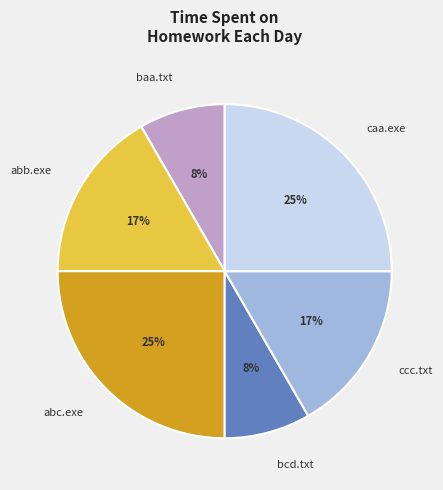

The ccc.txt slice represents 17% of the pie. True or false?

True